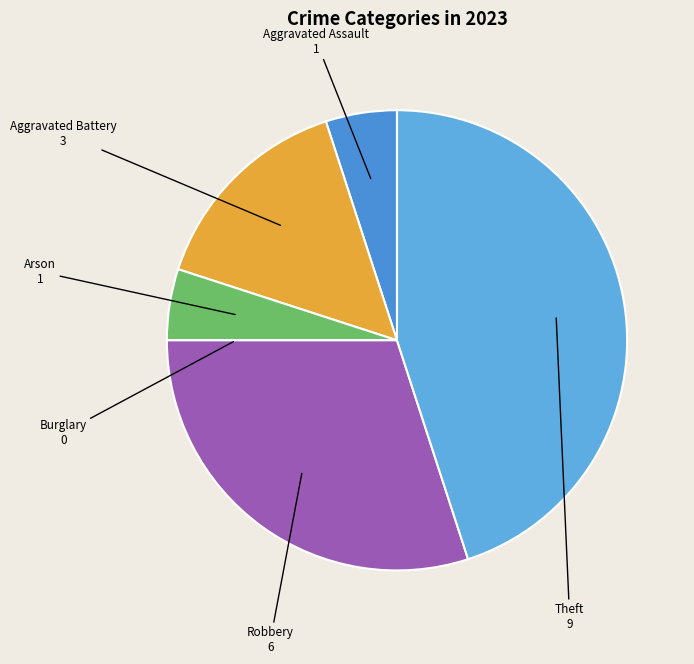

Does Aggravated Assault represent more than half of the total?

No